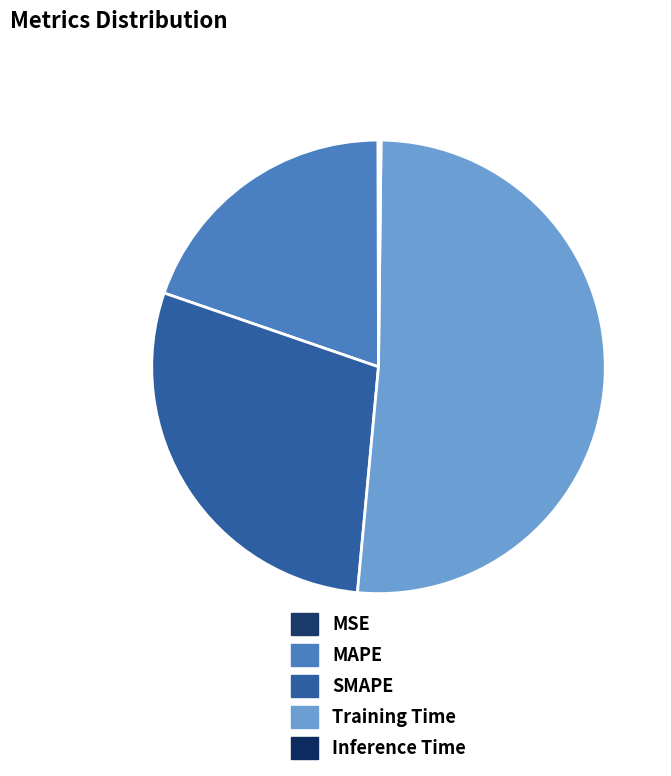

How many slices are in this pie chart?

5